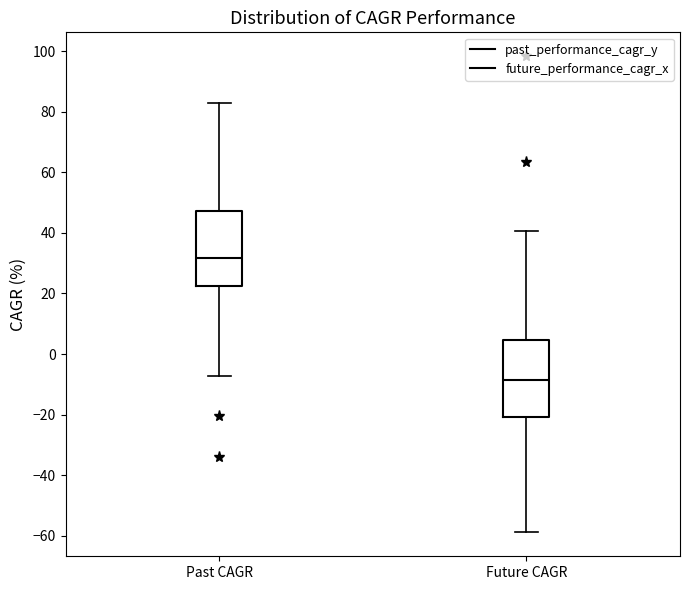

Reading left to right, read every box against the y-axis: the position of its median line, the range the box covers, and the ends of its whiskers. The values are not printed on the chart, so give them approximately, as read against the axis.

Past CAGR: median 32, box 22 to 48, whiskers -8 to 84
Future CAGR: median -8, box -20 to 4, whiskers -58 to 40